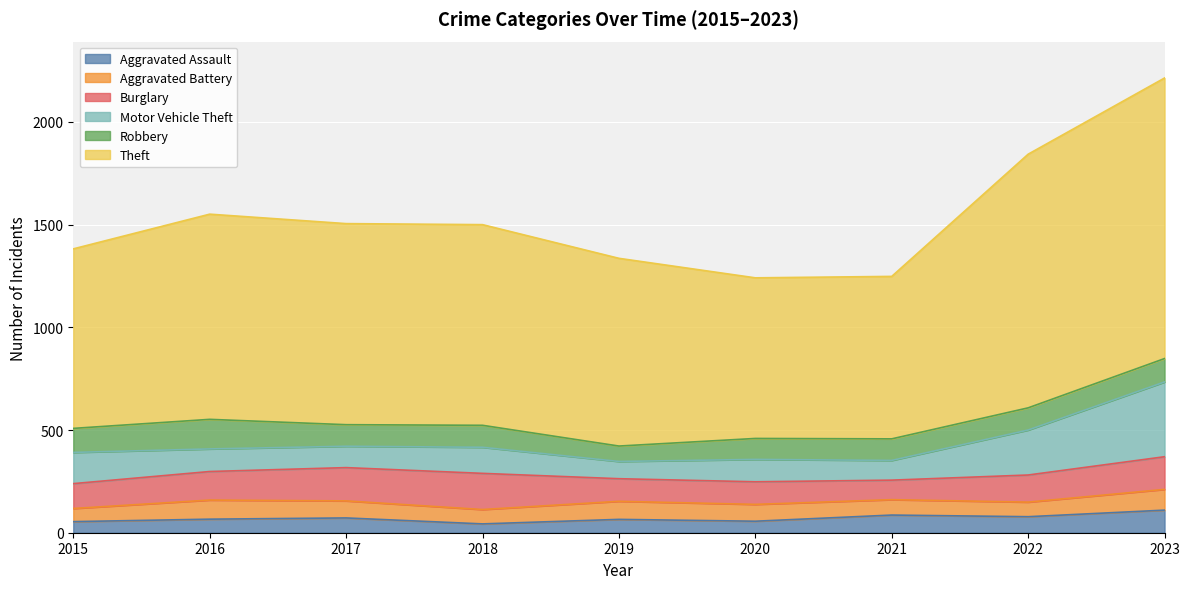

Rank the series at 2020 from highest to lowest value.

Theft, Burglary, Motor Vehicle Theft, Robbery, Aggravated Battery, Aggravated Assault